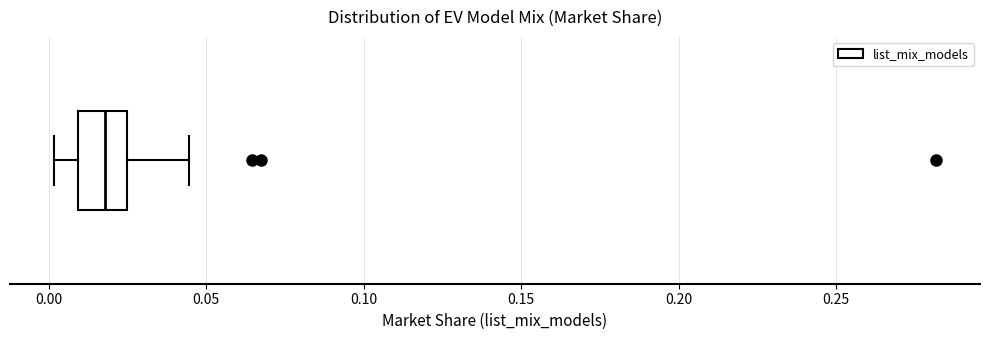

Where is the left edge of the box on the x-axis? The values are not printed on the chart, so give them approximately, as read against the axis.

0.010